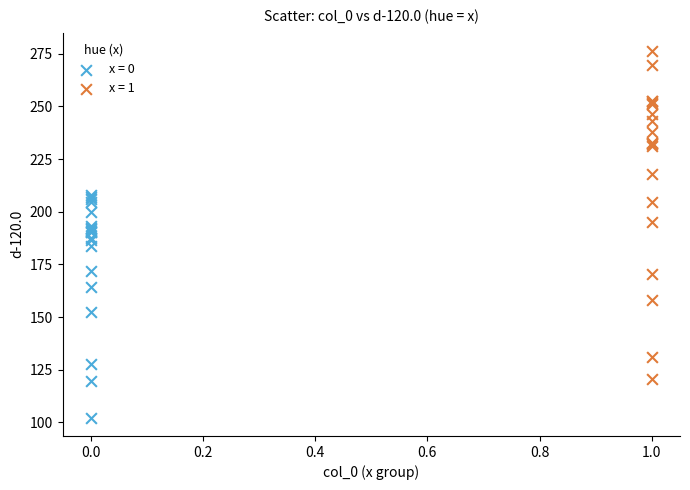

Which series contains the lowest Y value?

x = 0